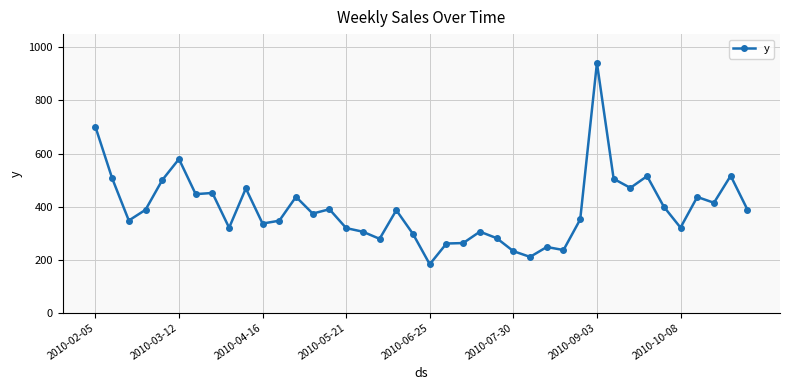

What is the sum of all values?

15661.2